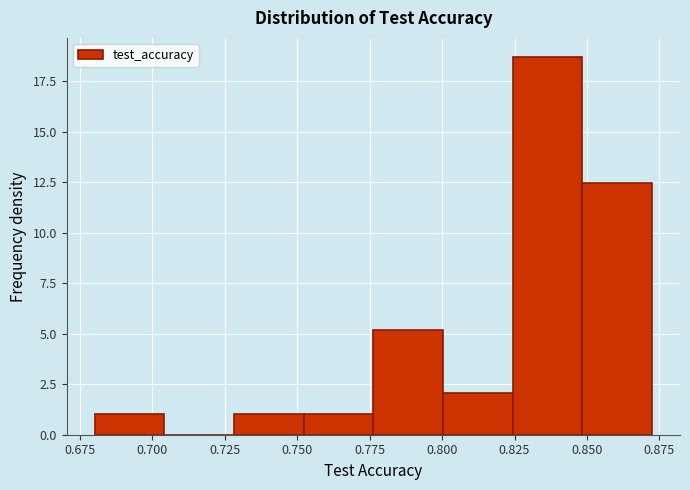

Reading left to right, transcribe this chart: for each bar, give the range it covers on the x-axis and its height. Neither the bar edges nor the heights are printed on the chart, so give them approximately, as read against the axes.

0.680 to 0.705: 1.0
0.705 to 0.730: 0
0.730 to 0.750: 1.0
0.750 to 0.775: 1.0
0.775 to 0.800: 5.0
0.800 to 0.825: 2.0
0.825 to 0.850: 18.5
0.850 to 0.875: 12.5